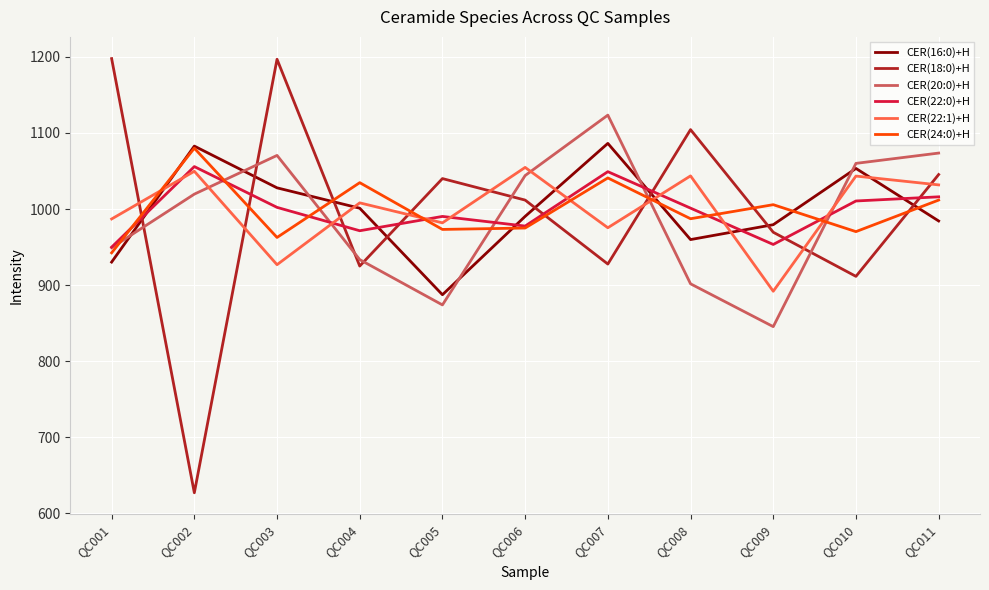

At QC003, list the series in order from largest to smallest.

CER(18:0)+H, CER(20:0)+H, CER(16:0)+H, CER(22:0)+H, CER(24:0)+H, CER(22:1)+H